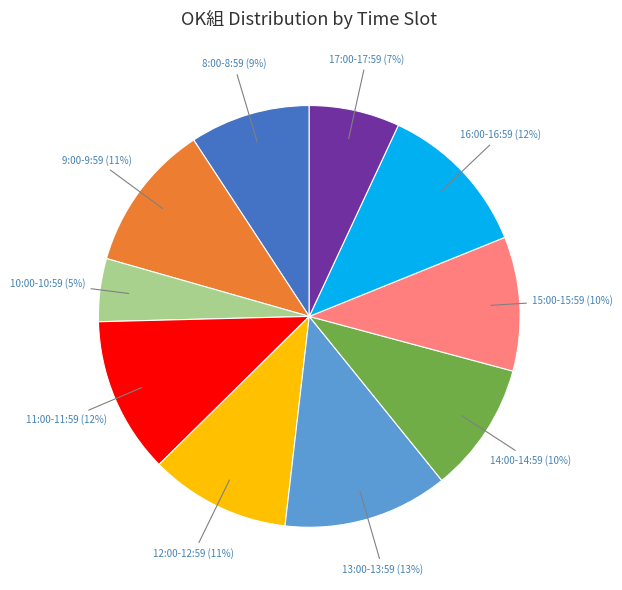

Does any single category account for the majority?

No